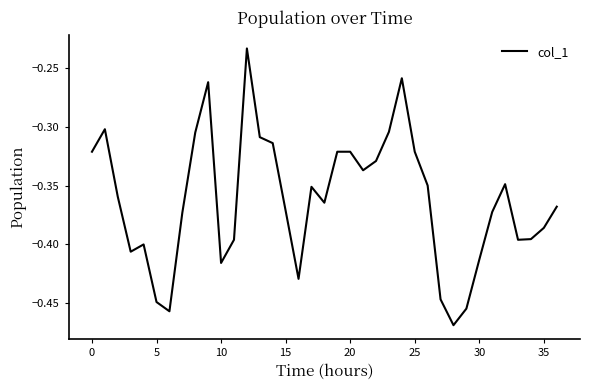

Is this an area chart (filled region under the line)?

No